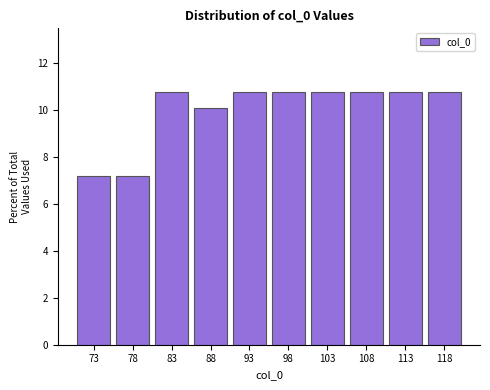

How tall is the bar that spans 115.1 to 120.0 on the x-axis? Neither the bar edges nor the heights are printed on the chart, so give them approximately, as read against the axes.

10.8